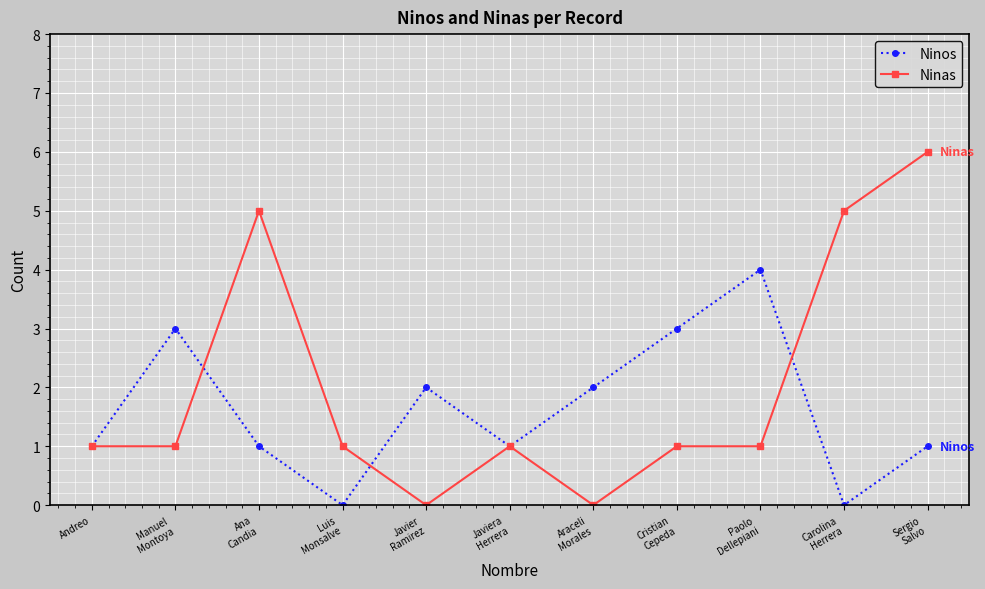

List the series in order of their peak value, highest first.

Ninas, Ninos